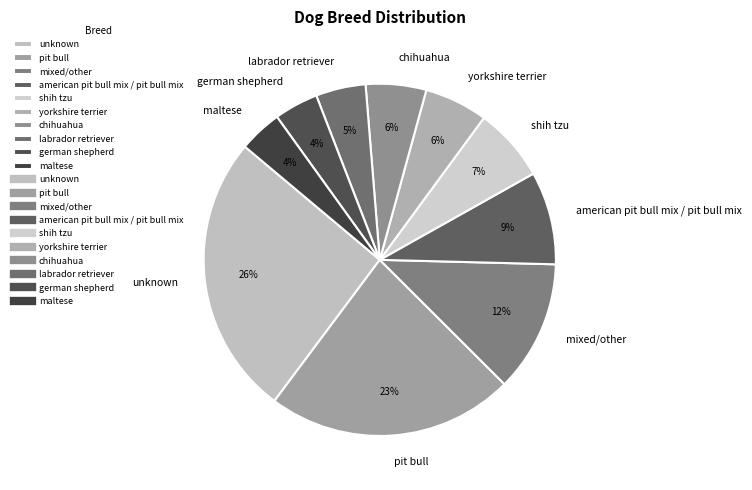

Is it true that yorkshire terrier is 15% of the pie?

False